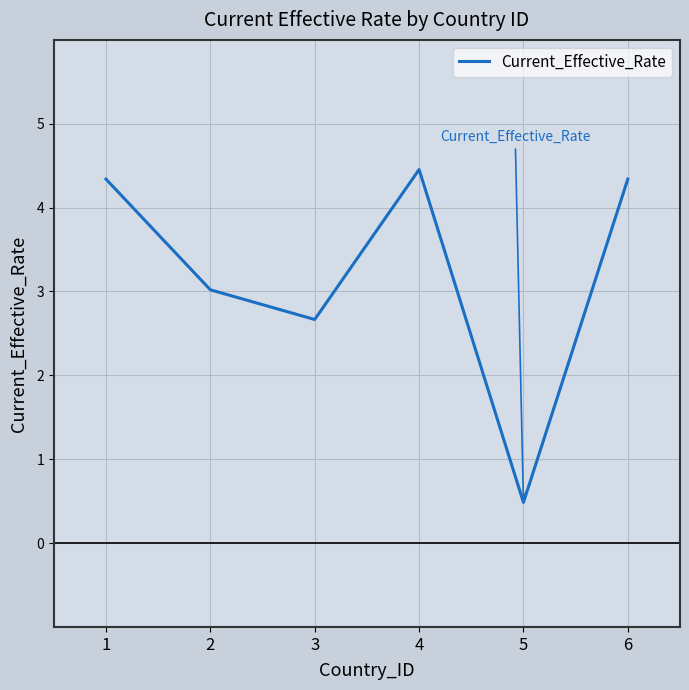

Is it true that the value at 4 is 5.8?

False